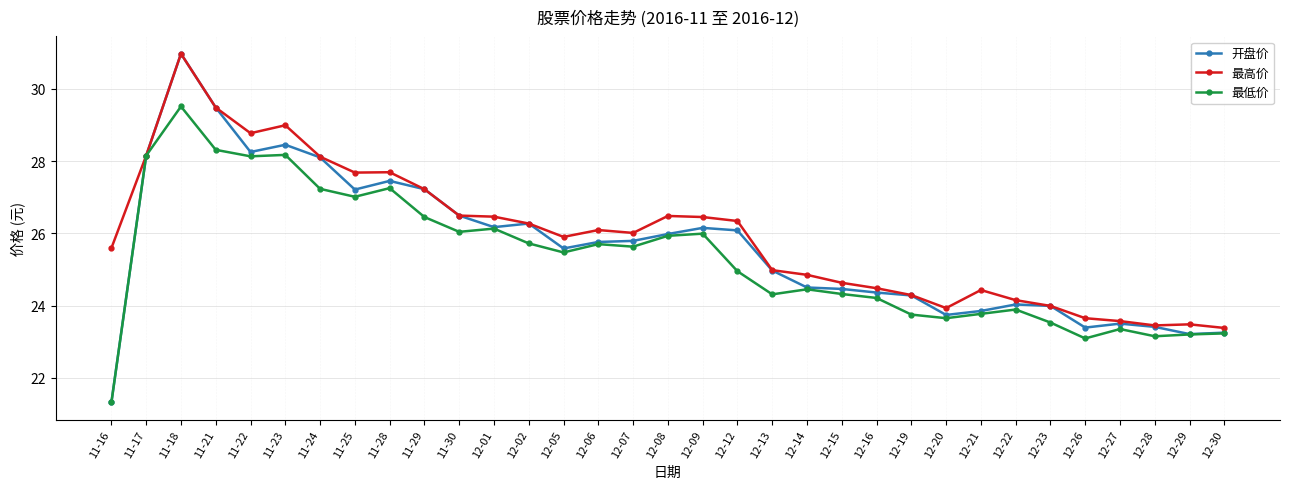

What is the difference between the maximum and minimum values in the 最低价 series?

8.2